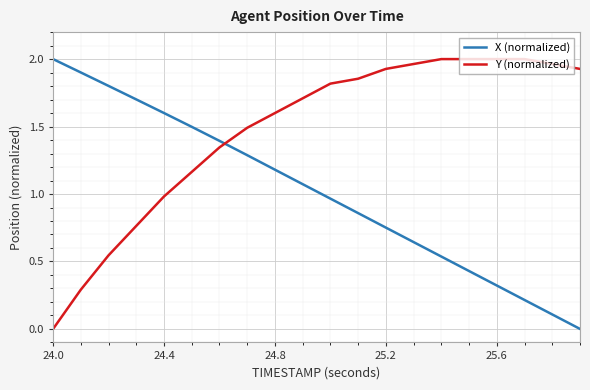

Which series has the largest total across all categories?

Y (normalized)